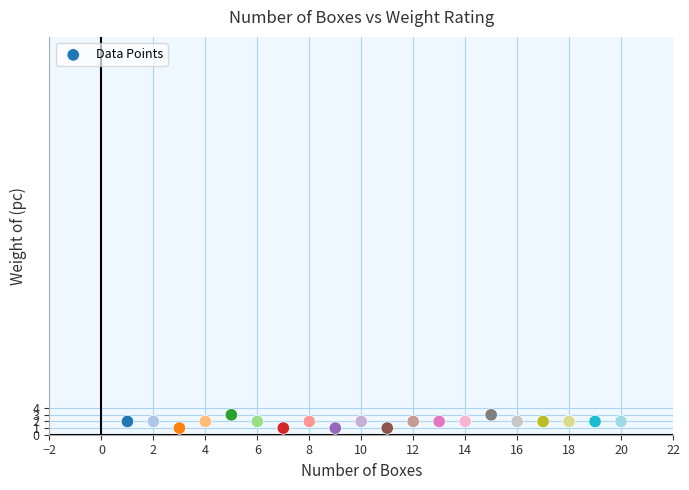

What is the range of X values (max minus min)?

19